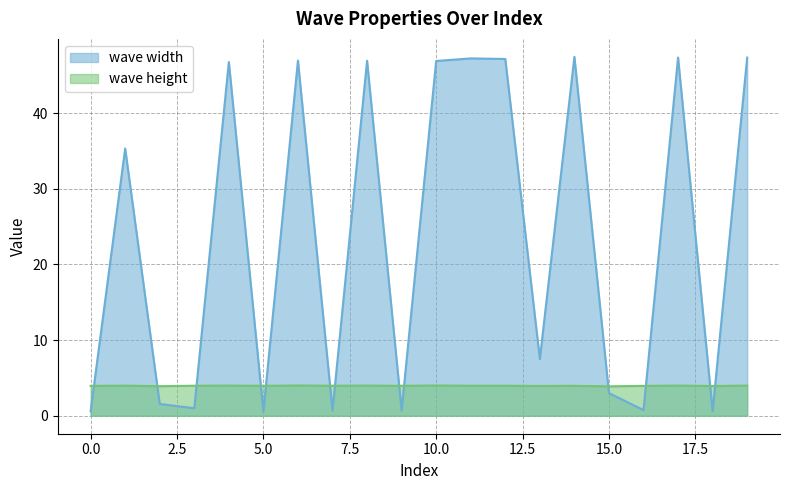

Reading right to left, extract all data points from this chart.

wave width: 19=47.3	18=0.6	17=47.3	16=0.8	15=3.0	14=47.4	13=7.5	12=47.1	11=47.2	10=46.9	9=0.7	8=46.9	7=0.7	6=46.9	5=0.6	4=46.8	3=1.0	2=1.6	1=35.3	0=0.6
wave height: 19=4.0	18=3.9	17=4.0	16=4.0	15=3.9	14=4.0	13=3.9	12=4.0	11=4.0	10=4.0	9=4.0	8=4.0	7=4.0	6=4.0	5=4.0	4=4.0	3=4.0	2=3.9	1=4.0	0=4.0